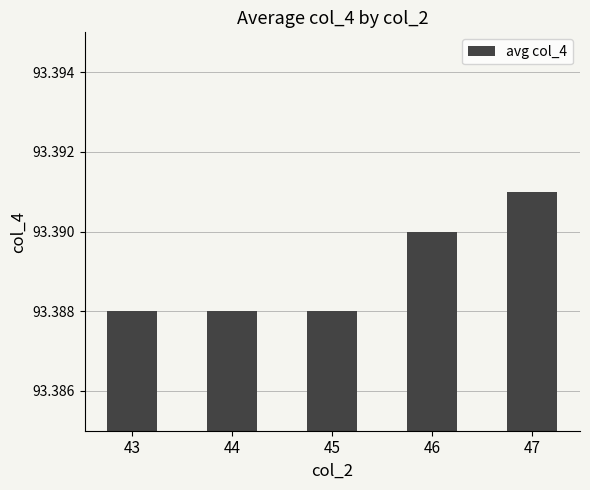

How many values are between 93 and 94?

5